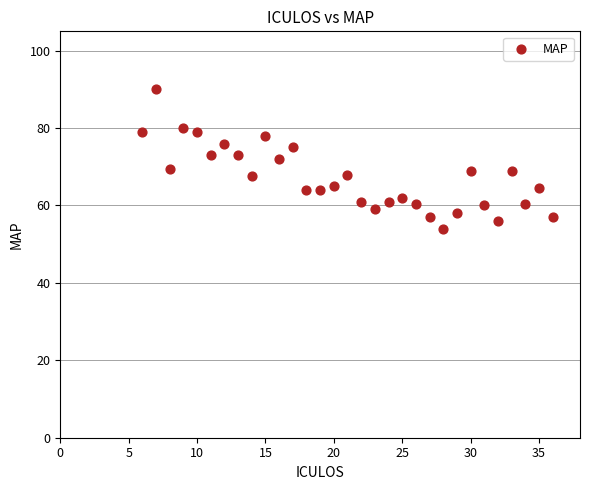

What is the range of Y values (max minus min)?

36.0